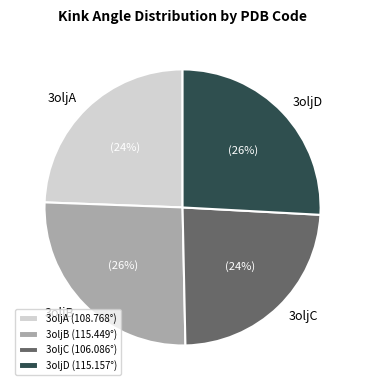

To the nearest percent, what is the average slice percentage?

25%